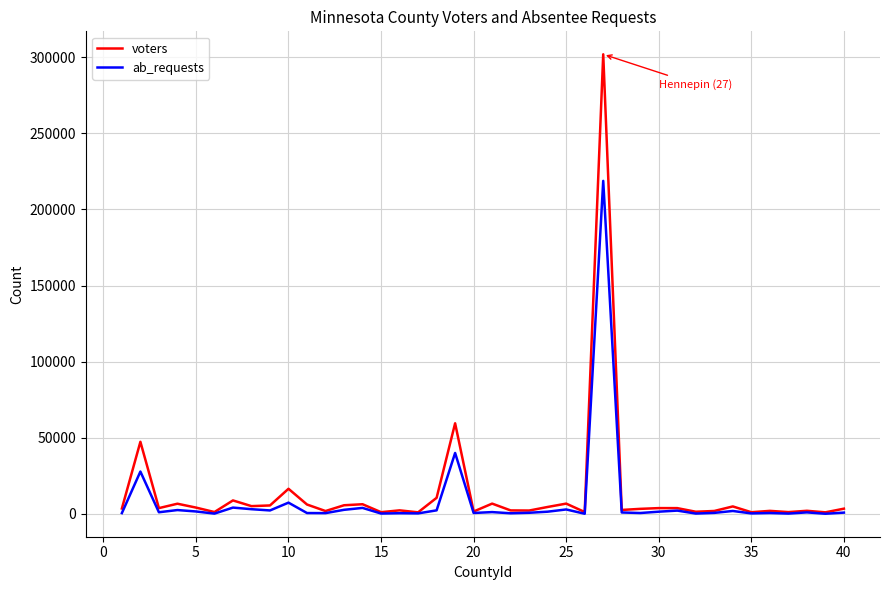

Rank the series by their maximum value, from lowest to highest.

ab_requests, voters